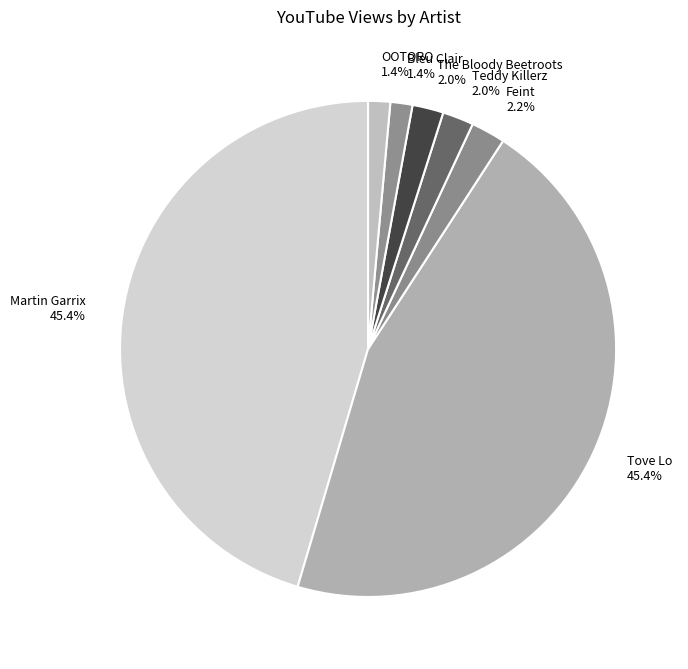

To the nearest percent, what is the difference between the largest and smallest slice percentages?

44%